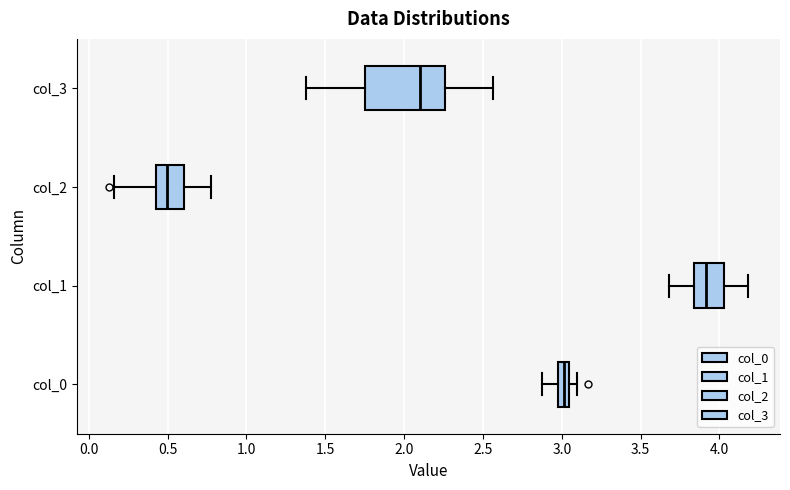

Which box's median line is the furthest to the left?

col_2